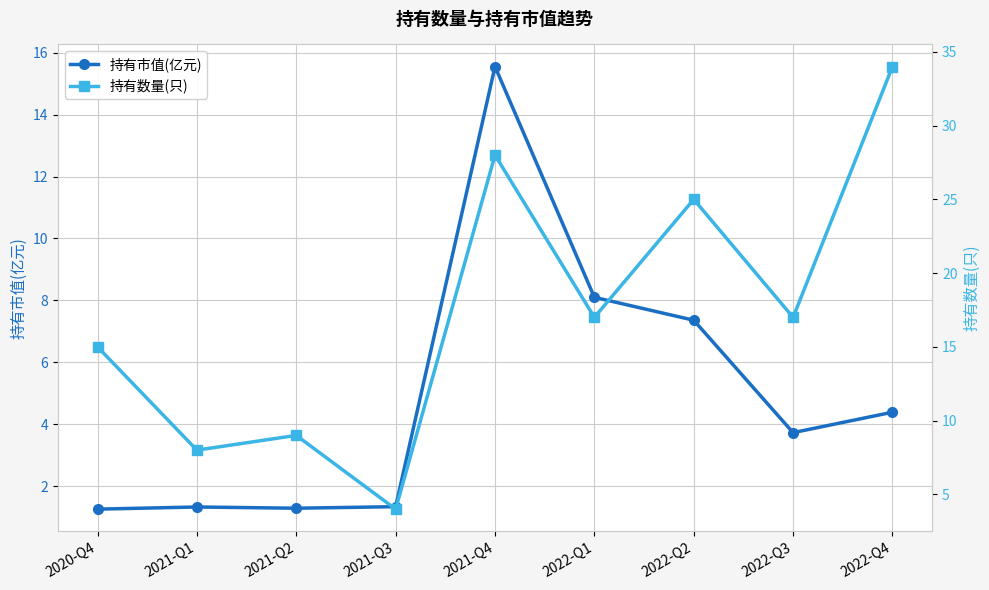

True or false: 持有市值(亿元) has more than 0 points higher than both neighbors.

True